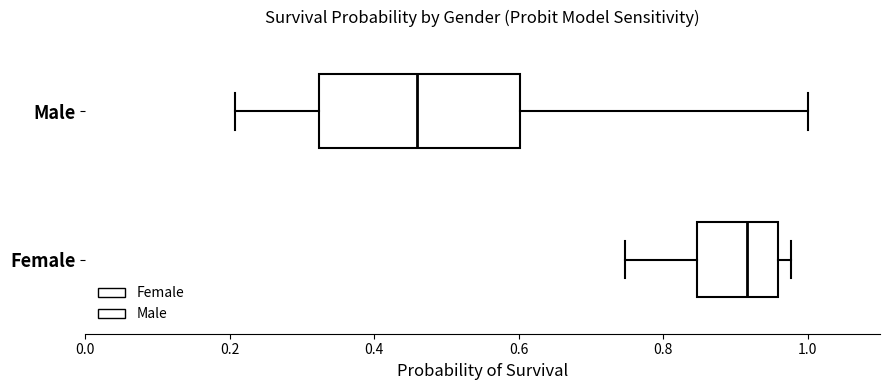

Where is the right edge of the box for Female on the x-axis? The values are not printed on the chart, so give them approximately, as read against the axis.

0.96